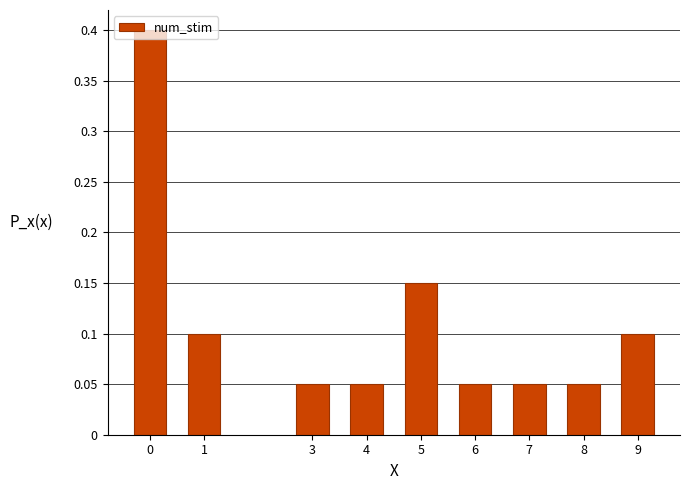

What is the sum of all values?

1.0